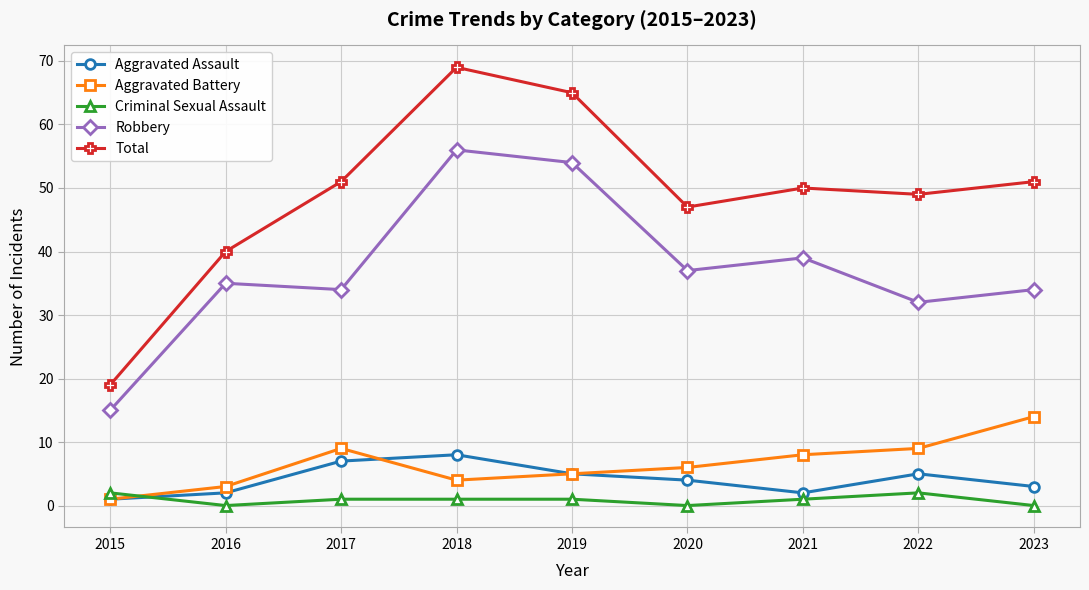

Which series has the largest range (max minus min)?

Total